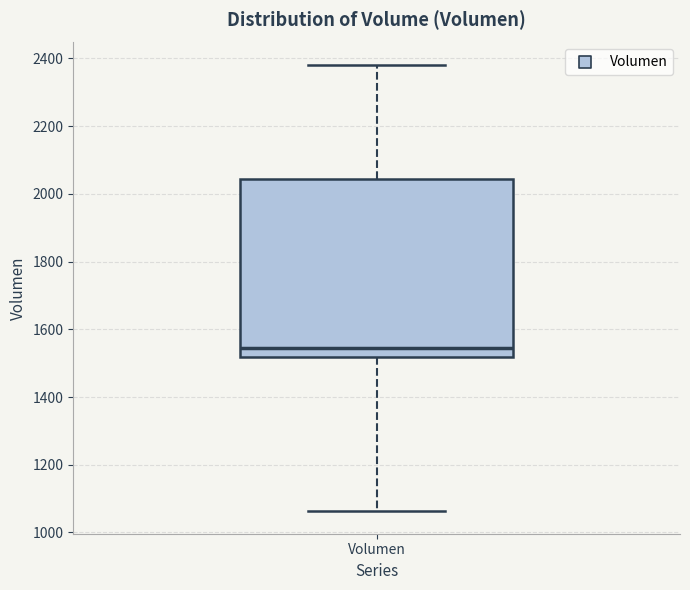

Transcribe this box plot: give where the median line is, the range the box spans, and where the two whiskers end, as read against the y-axis. The values are not printed on the chart, so give them approximately, as read against the axis.

median 1540, box 1520 to 2040, whiskers 1060 to 2380